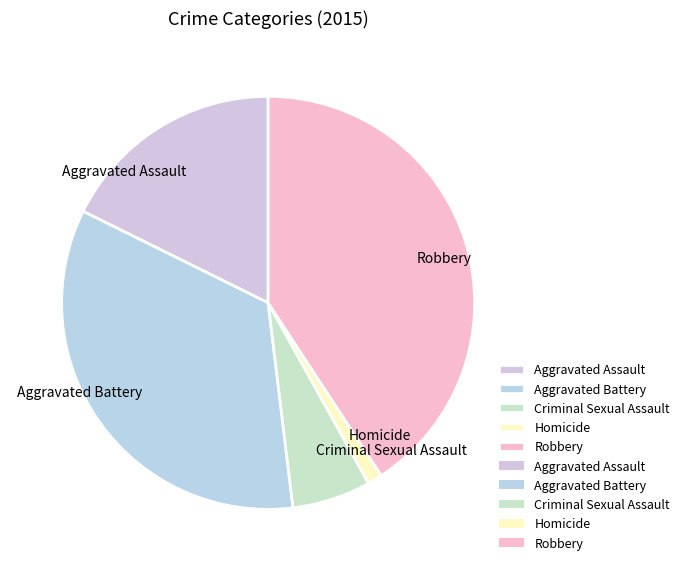

Which slice is the largest?

Robbery